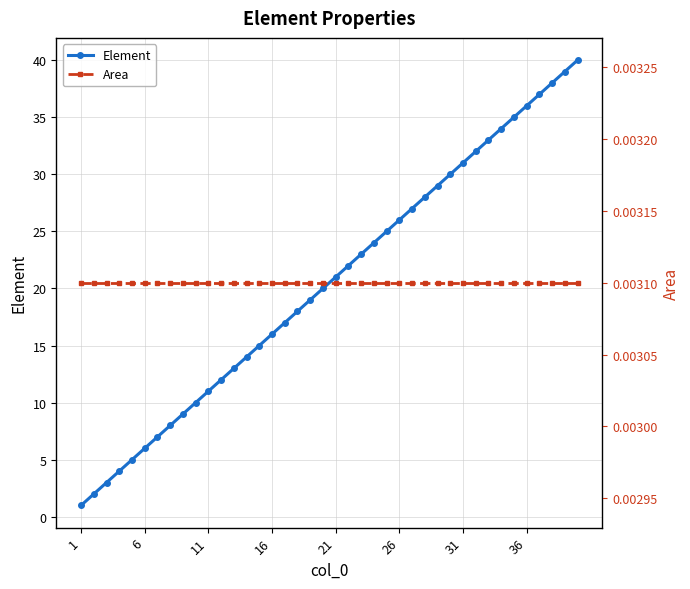

True or false: Area and Element cross at least once.

False